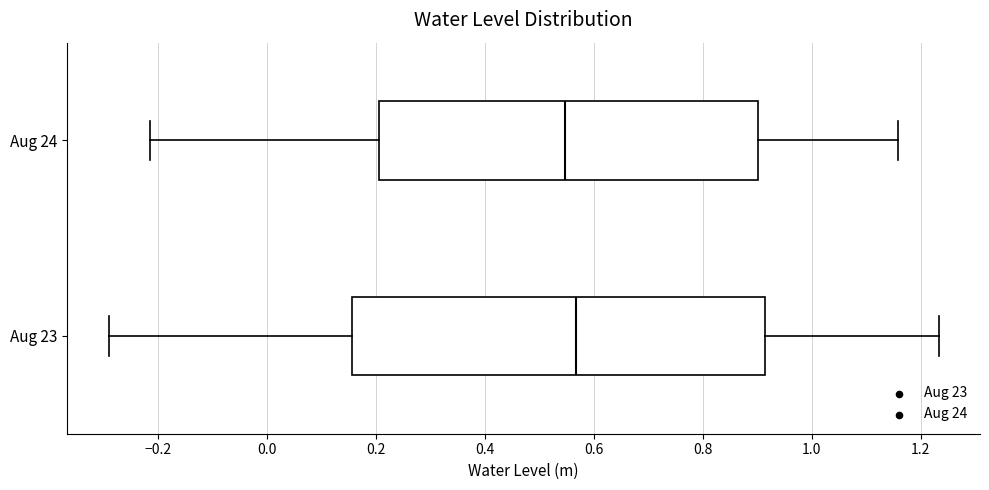

Comparing the boxes themselves (not the whiskers), which one is the widest?

Aug 23